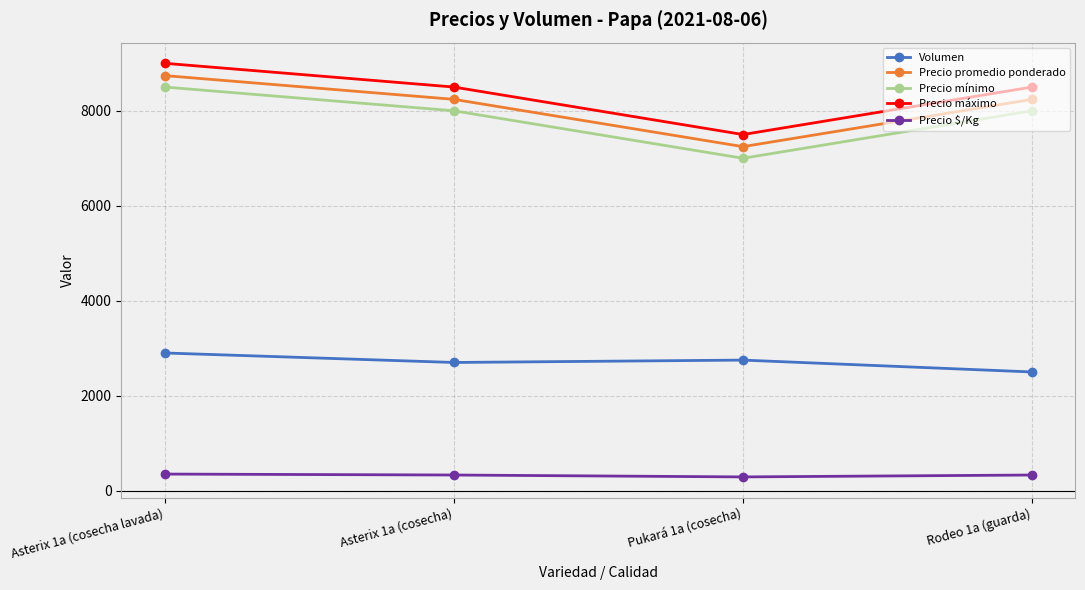

At Pukará 1a (cosecha), list the series in order from largest to smallest.

Precio máximo, Precio promedio ponderado, Precio mínimo, Volumen, Precio $/Kg